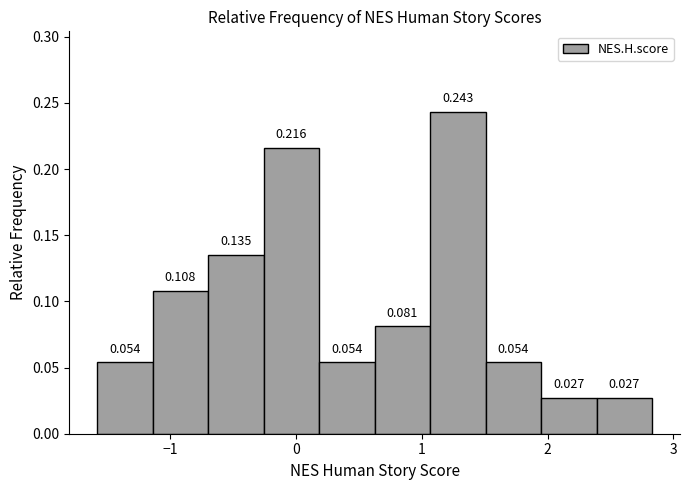

Reading left to right, list every bar in this chart as the range it spans on the x-axis followed by its height. The bar edges are not printed on the chart, so give them approximately, as read against the axis.

-1.6 to -1.1: 0.054
-1.1 to -0.7: 0.108
-0.7 to -0.3: 0.135
-0.3 to 0.2: 0.216
0.2 to 0.6: 0.054
0.6 to 1.1: 0.081
1.1 to 1.5: 0.243
1.5 to 1.9: 0.054
1.9 to 2.4: 0.027
2.4 to 2.8: 0.027